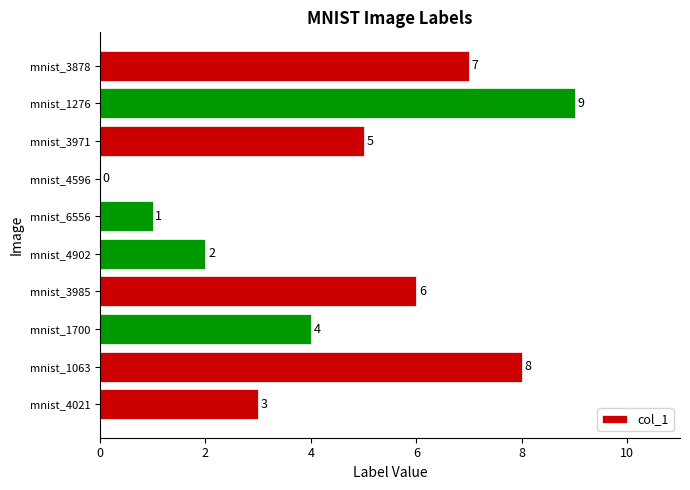

How many categories are shown in the chart?

10